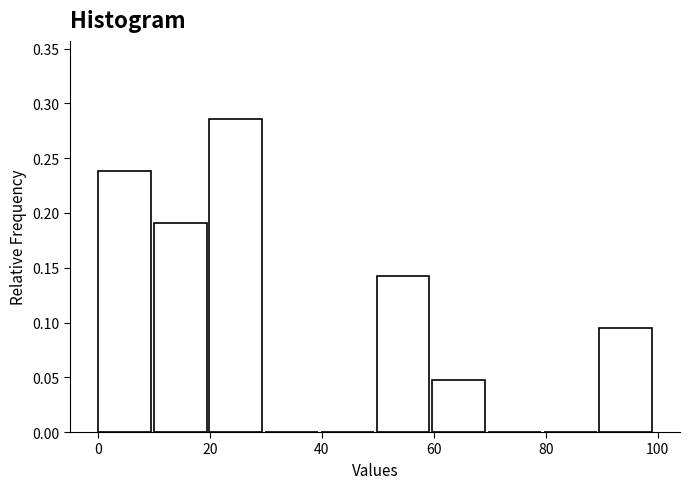

Which range on the x-axis has the tallest bar?

20 to 30